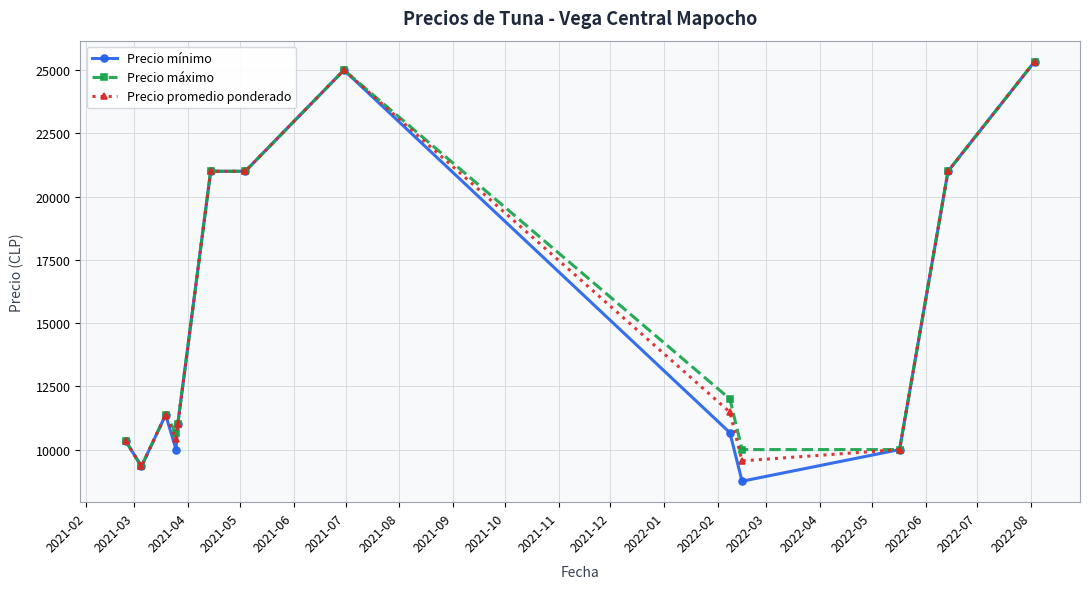

What is the value of the Precio máximo point at the 1st from the left?

10333.3